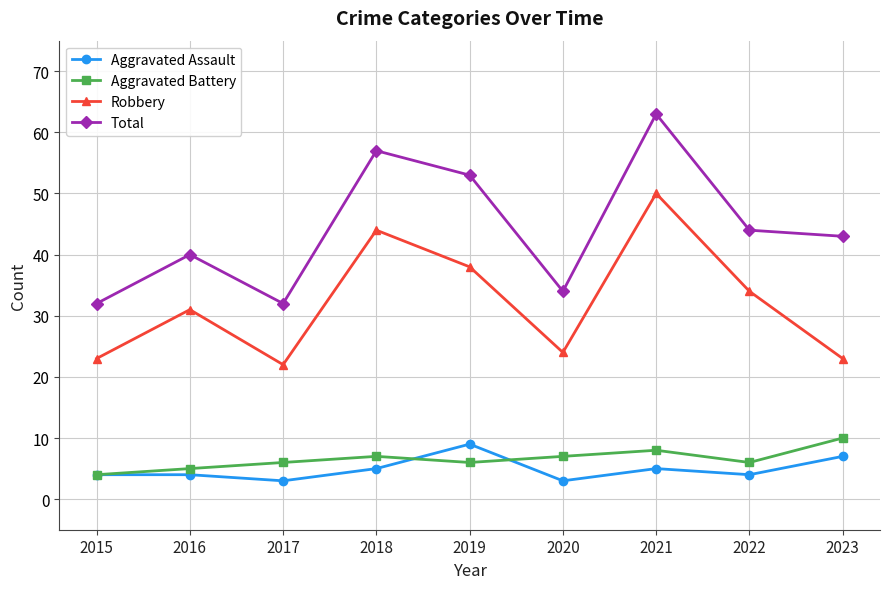

True or false: Total and Aggravated Assault cross at least once.

False